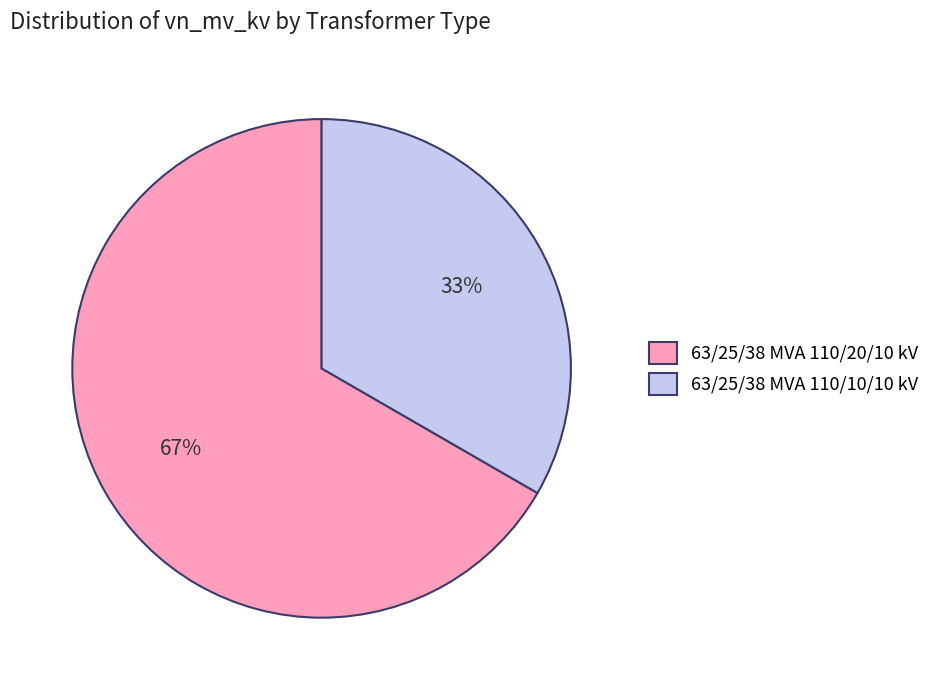

Rank the categories by value from highest to lowest.

63/25/38 MVA 110/20/10 kV, 63/25/38 MVA 110/10/10 kV